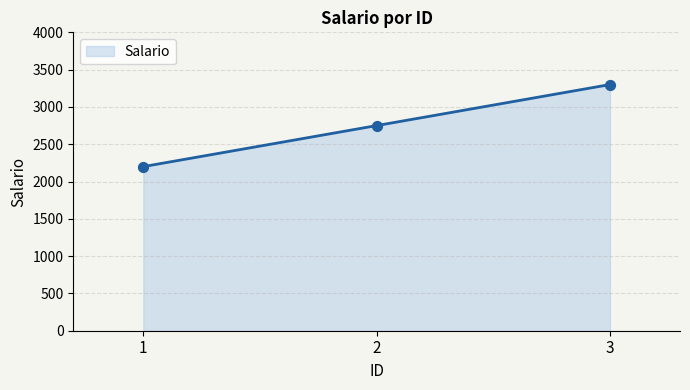

Between 3 and 1, which is larger?

3